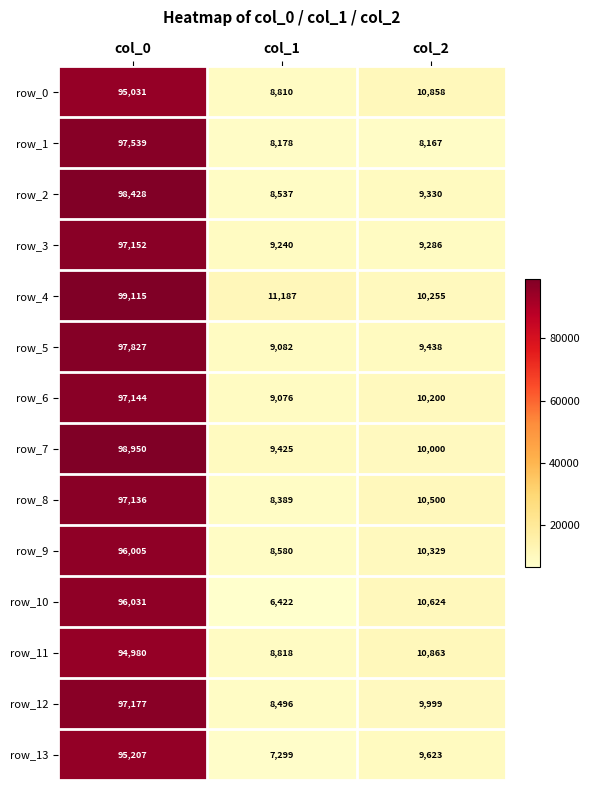

Rank the series by their maximum value, from highest to lowest.

row_4, row_7, row_2, row_5, row_1, row_12, row_3, row_6, row_8, row_10, row_9, row_13, row_0, row_11